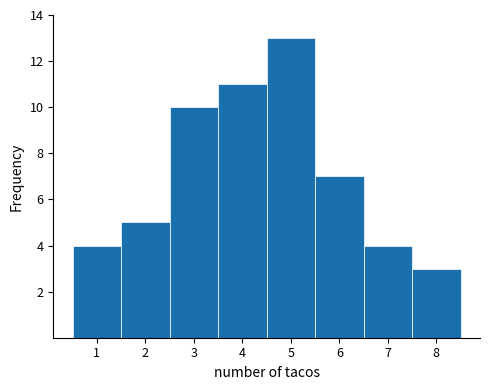

Over which range of the x-axis is the bar tallest?

4.5 to 5.5